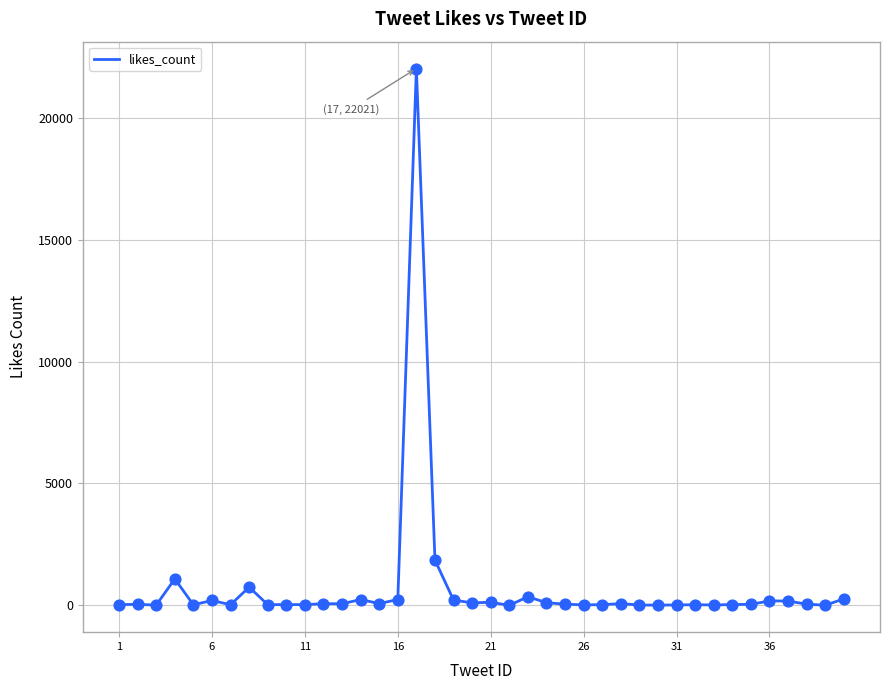

What is the maximum value shown in the chart?

22021